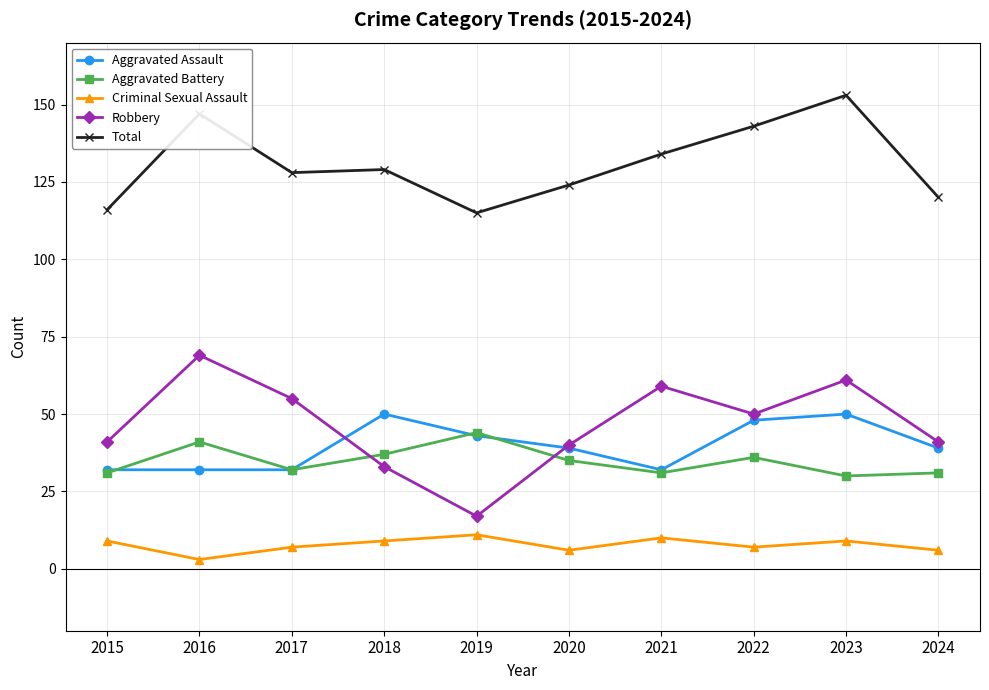

Between 2016 and 2019, which series saw the biggest shift?

Robbery